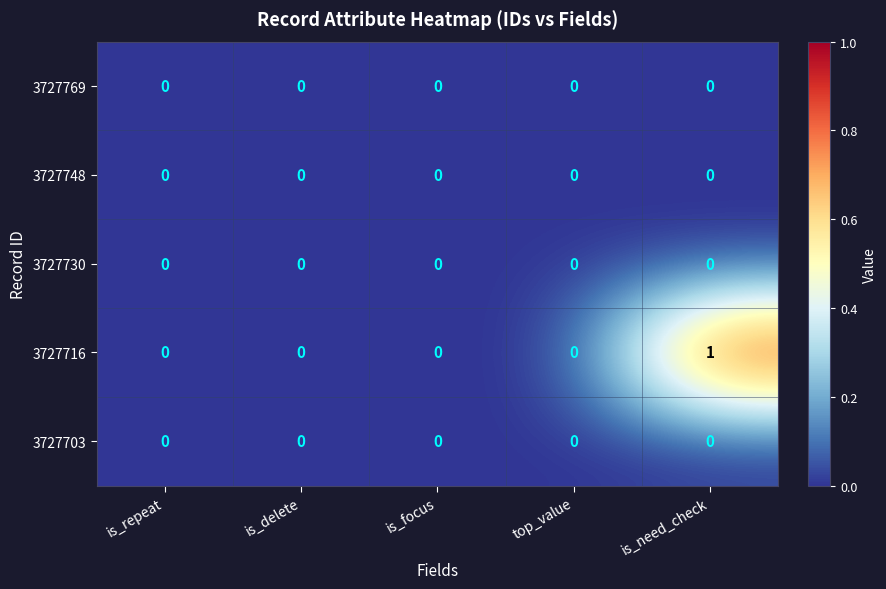

Reading right to left, extract all data points from this chart.

3727769: is_need_check=0	top_value=0	is_focus=0	is_delete=0	is_repeat=0
3727748: is_need_check=0	top_value=0	is_focus=0	is_delete=0	is_repeat=0
3727730: is_need_check=0	top_value=0	is_focus=0	is_delete=0	is_repeat=0
3727716: is_need_check=1	top_value=0	is_focus=0	is_delete=0	is_repeat=0
3727703: is_need_check=0	top_value=0	is_focus=0	is_delete=0	is_repeat=0